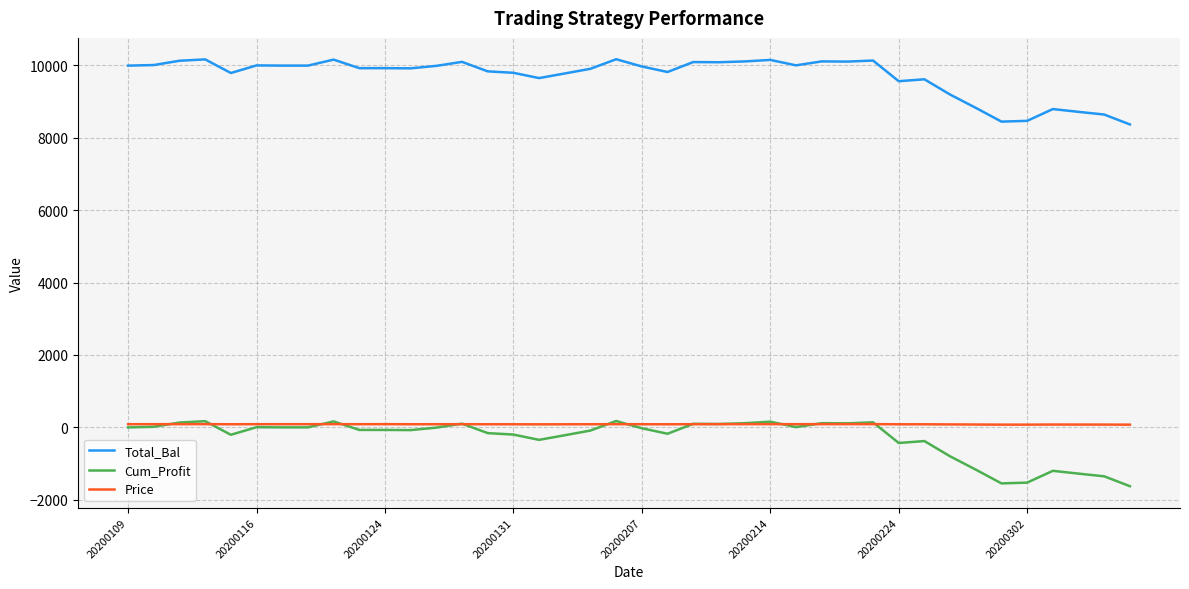

What is the minimum value shown in the chart?

-1630.6